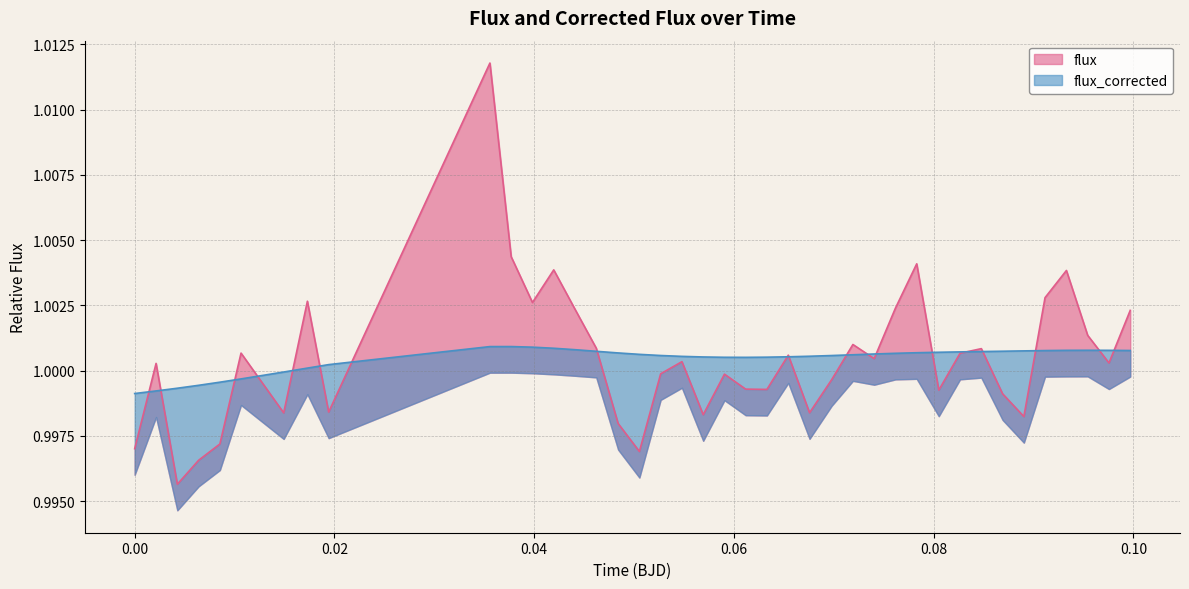

How many values in the flux_corrected series are below 1?

7